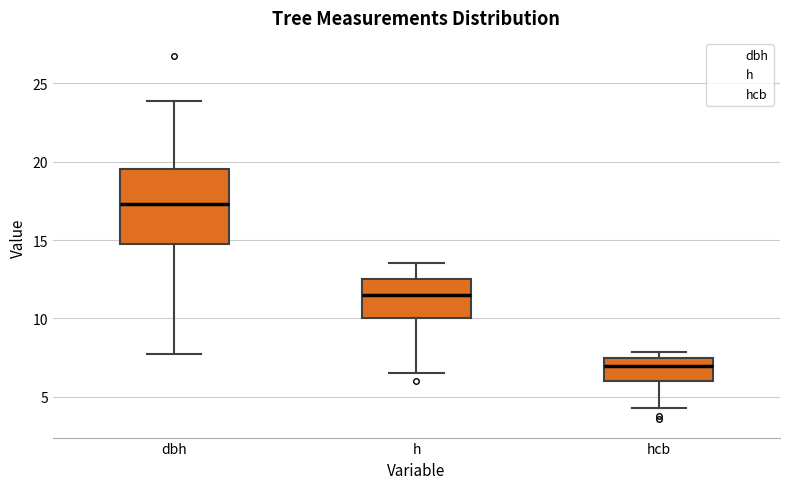

Reading left to right, read every box against the y-axis: the position of its median line, the range the box covers, and the ends of its whiskers. The values are not printed on the chart, so give them approximately, as read against the axis.

dbh: median 17.5, box 15.0 to 19.5, whiskers 8.0 to 24.0
h: median 11.5, box 10.0 to 12.5, whiskers 6.5 to 13.5
hcb: median 7.0, box 6.0 to 7.5, whiskers 4.5 to 8.0